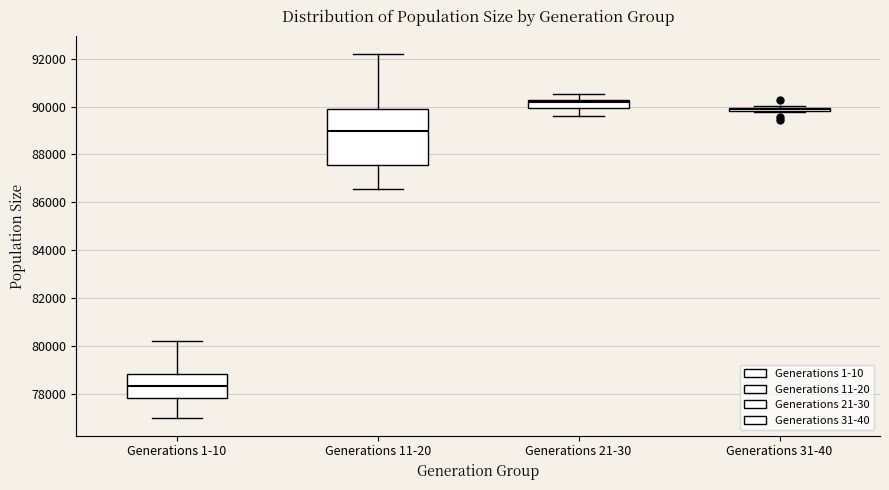

Which box is the tallest, from its lower edge to its upper edge?

Generations 11-20